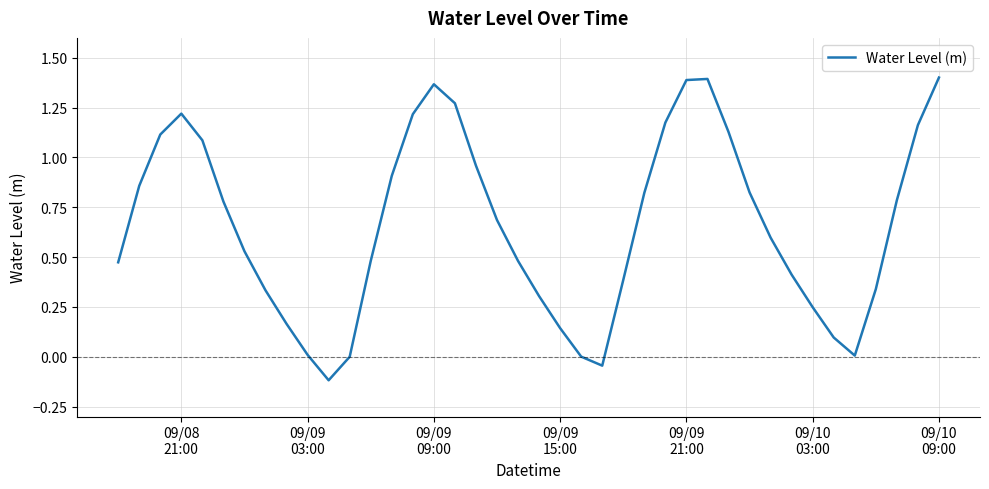

What is the difference between the maximum and minimum values?

1.5